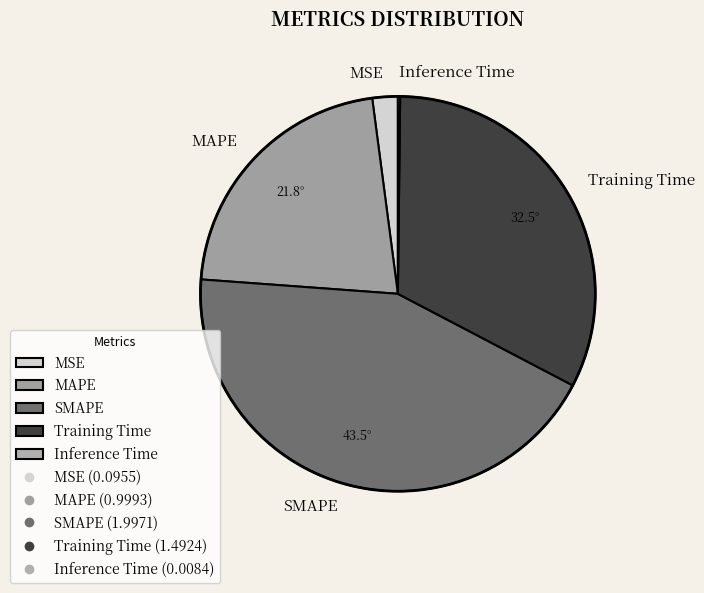

Which category has the biggest portion of the pie?

SMAPE